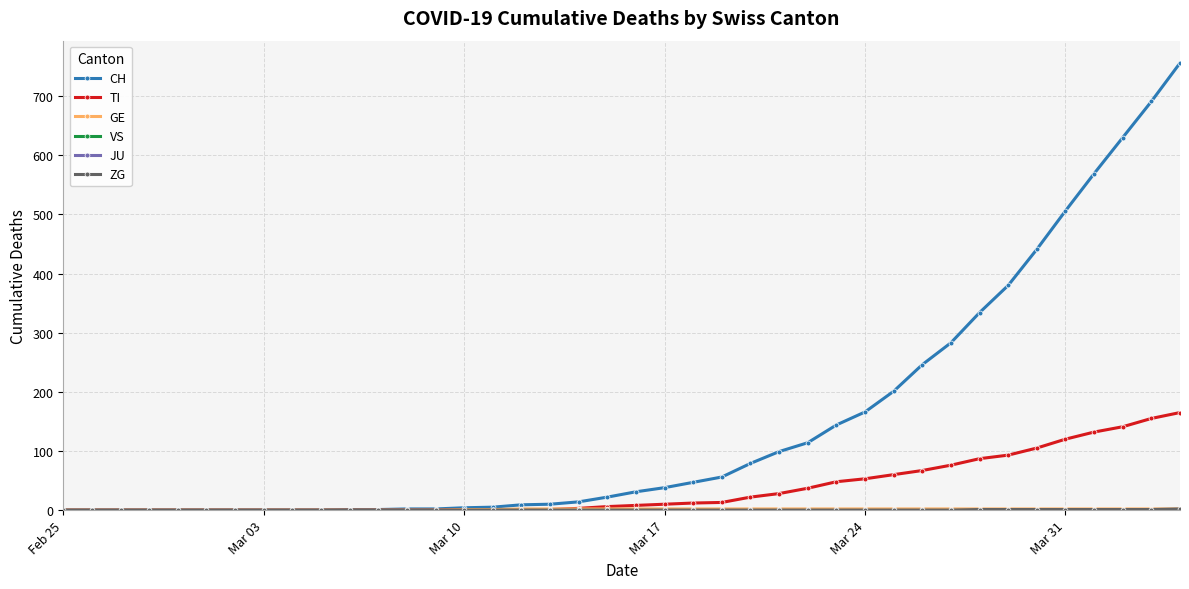

At which label does CH reach its minimum?

Feb 25